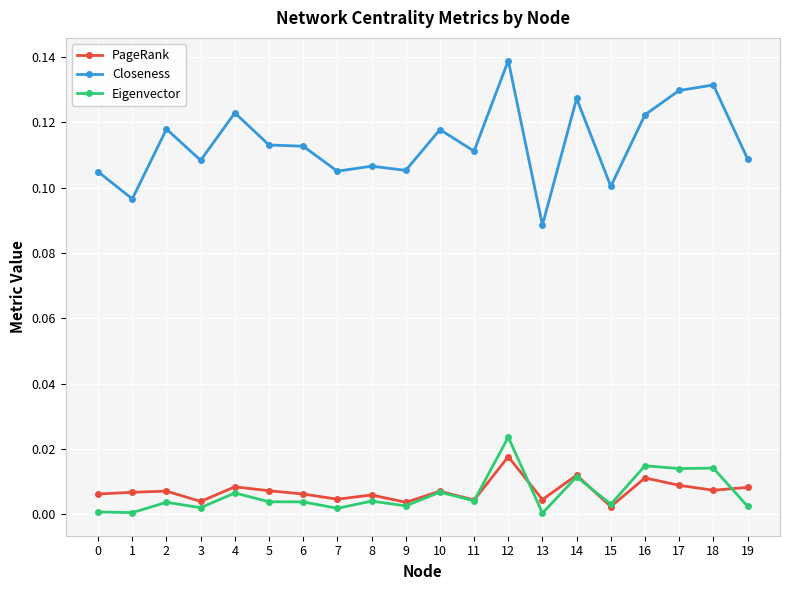

True or false: Eigenvector has a value of 0.0 at 8.

True